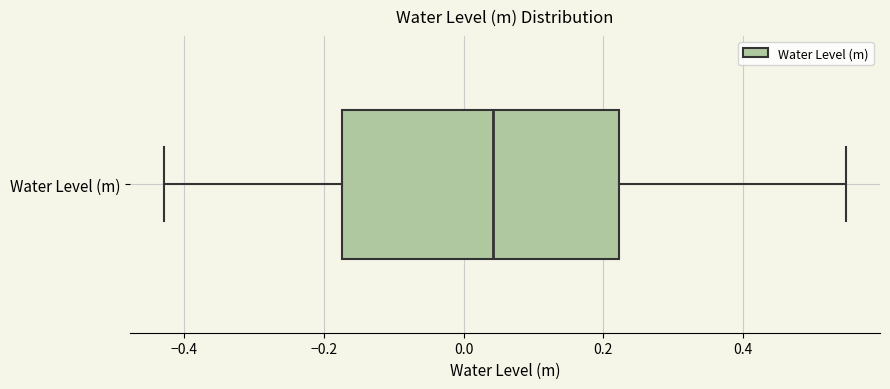

Where does the right whisker of the box for Water Level (m) end on the x-axis? The values are not printed on the chart, so give them approximately, as read against the axis.

0.54